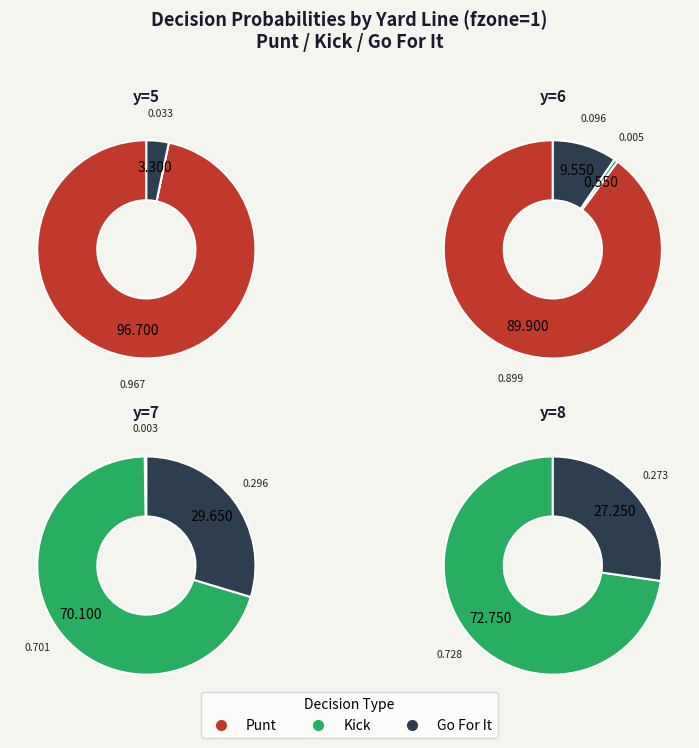

At y=6, list the series in order from largest to smallest.

punt, gofor, kick